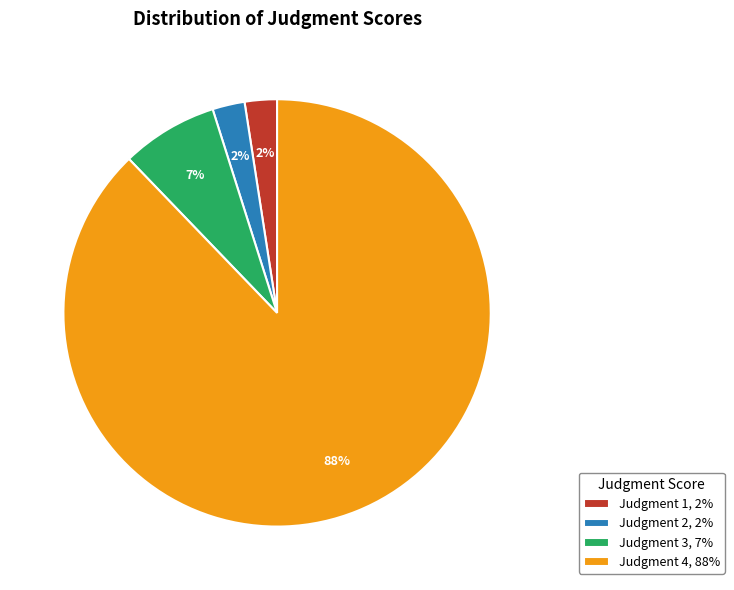

What percentage is the Judgment 2, 2% slice, to the nearest percent?

2%